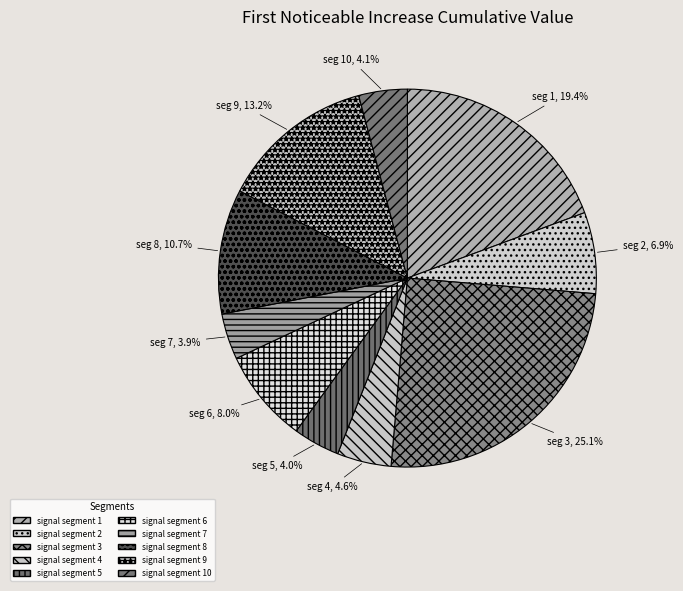

True or false: signal segment 1 accounts for 14% of the total.

False